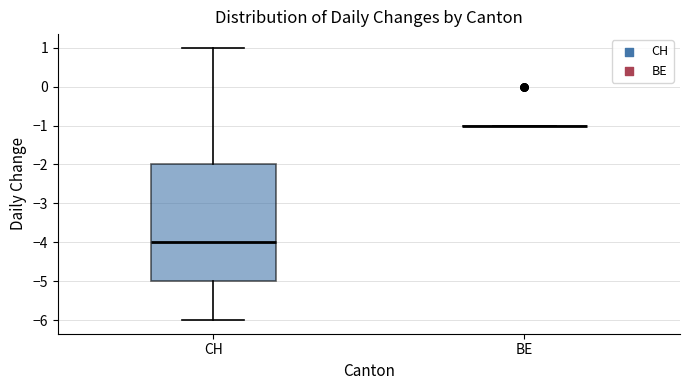

Comparing the boxes themselves (not the whiskers), which one is the tallest?

CH